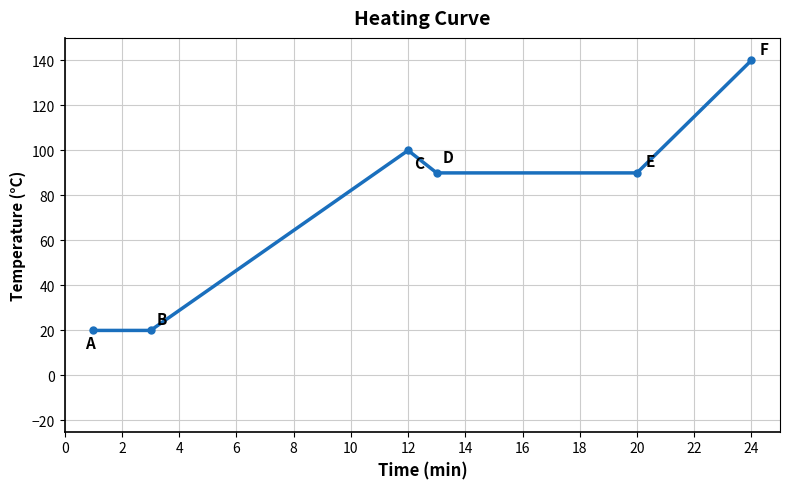

True or false: there are more than 2 points higher than both neighbors.

False